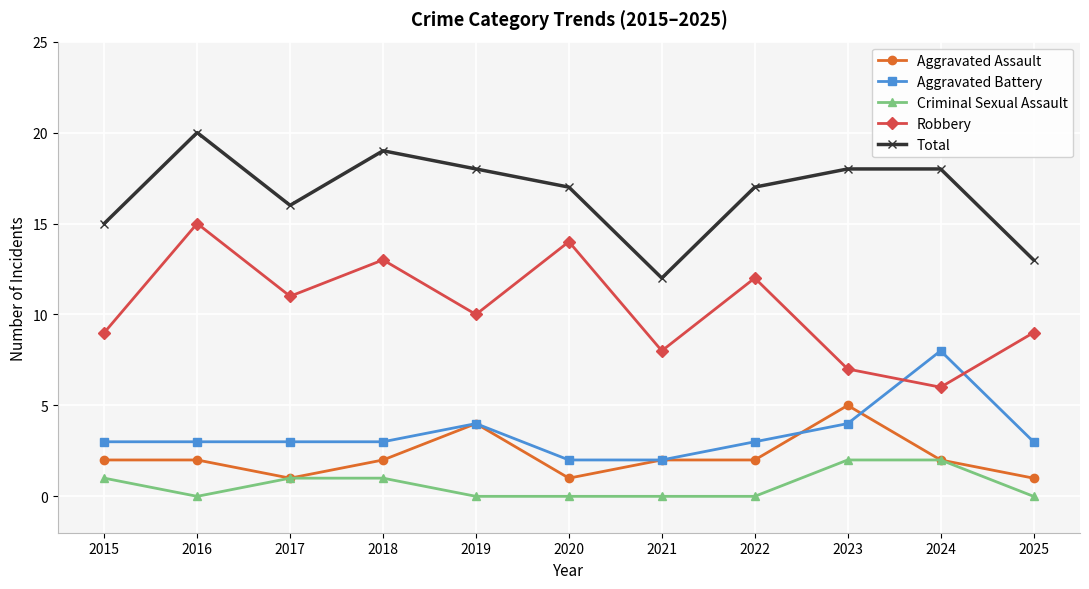

What is the maximum value shown in the chart?

20